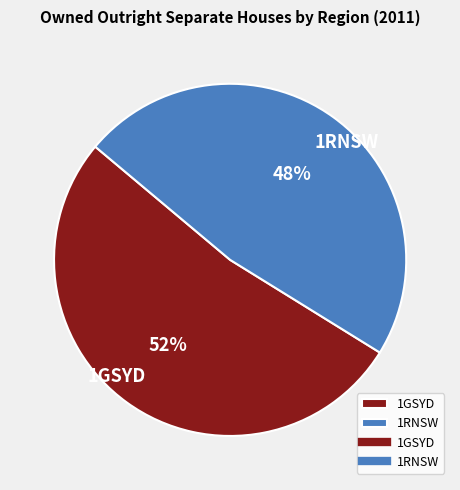

Count the number of slices in the pie.

2